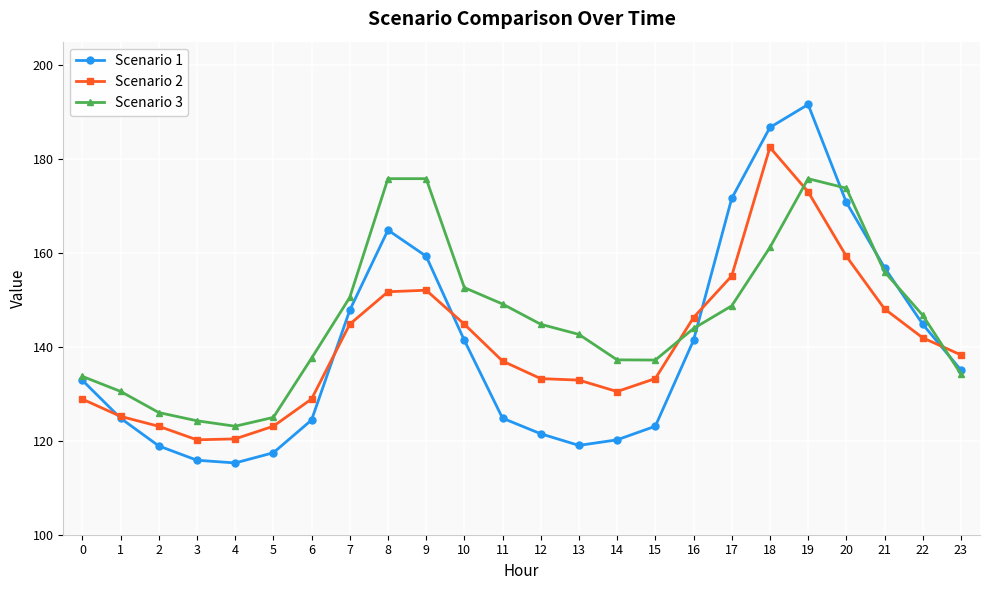

True or false: Scenario 3 has a value of 137.2 at 14.

True